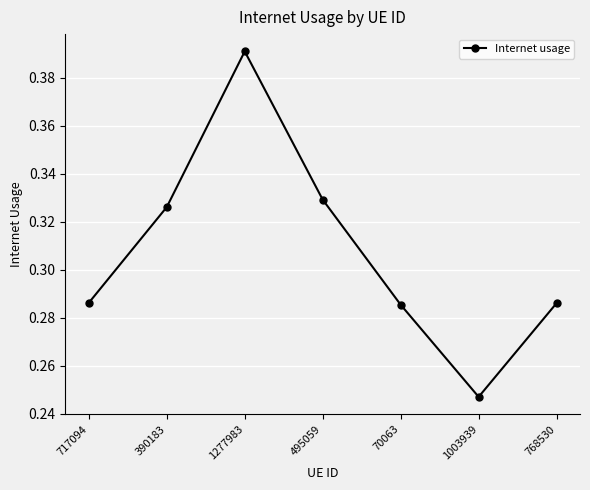

At which category does the data reach its first local peak?

1277983